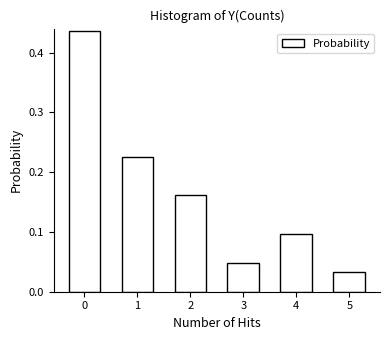

The value at 4 is 0.1. True or false?

True